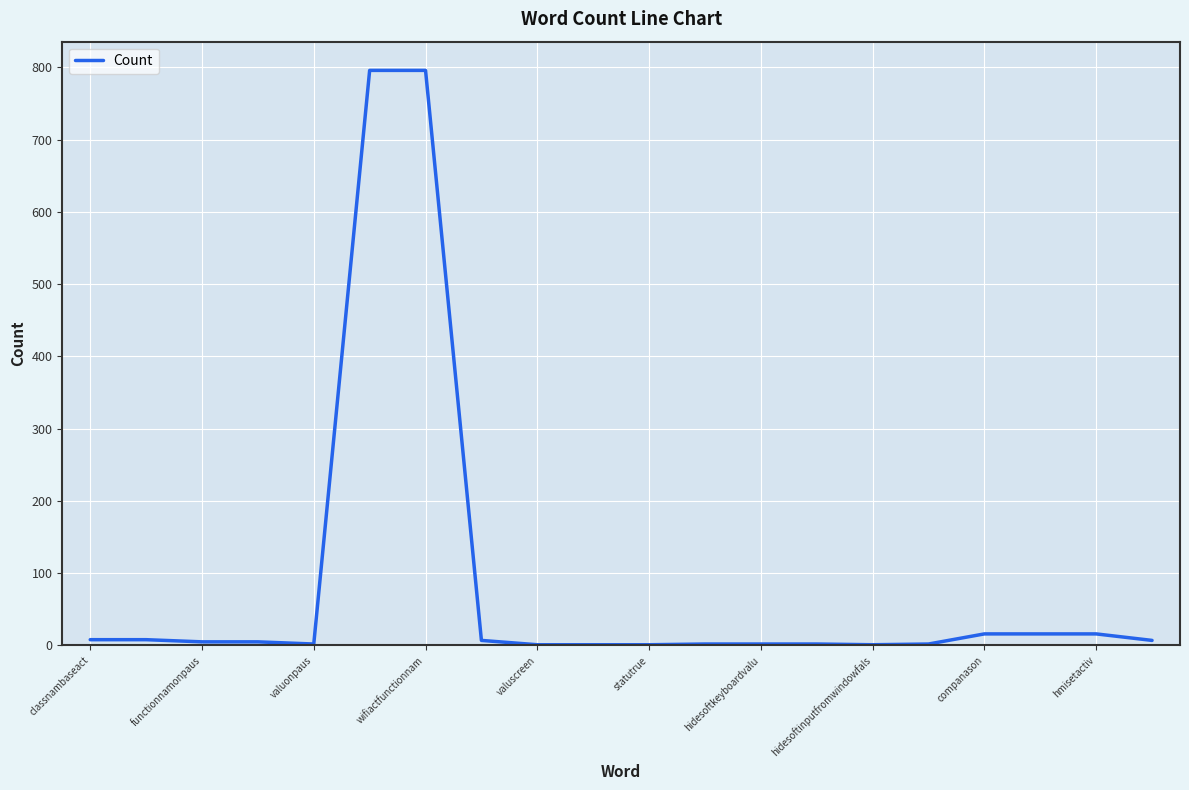

What is the maximum value shown in the chart?

796